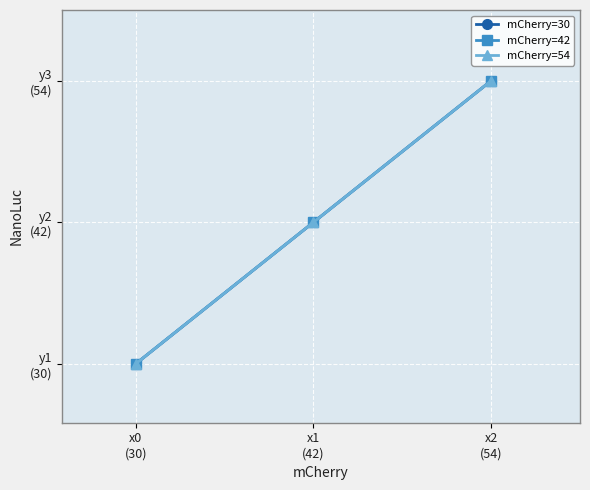

Does the chart have visible grid lines?

Yes